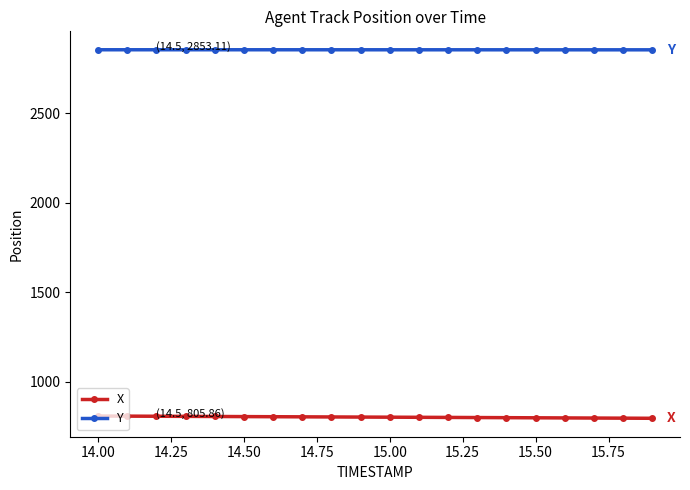

What is the difference between the maximum and minimum values in the X series?

12.7